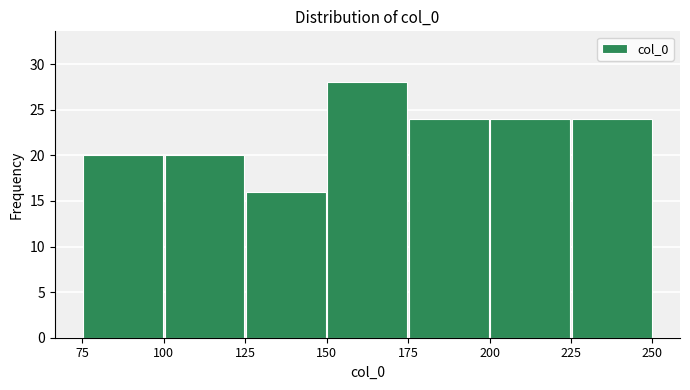

Reading left to right, transcribe this chart: for each bar, give the range it covers on the x-axis and its height. The values are not printed on the chart, so give them approximately, as read against the axis.

75 to 100: 20
100 to 125: 20
125 to 150: 16
150 to 175: 28
175 to 200: 24
200 to 225: 24
225 to 250: 24